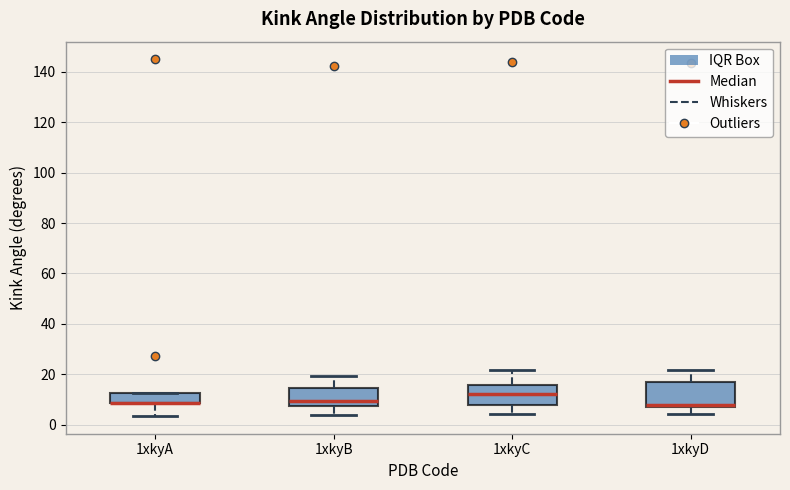

Which box is the tallest, from its lower edge to its upper edge?

1xkyD